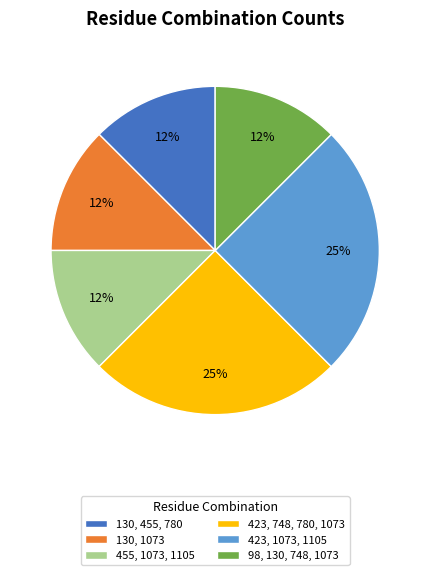

To the nearest percent, what is the average slice percentage?

17%